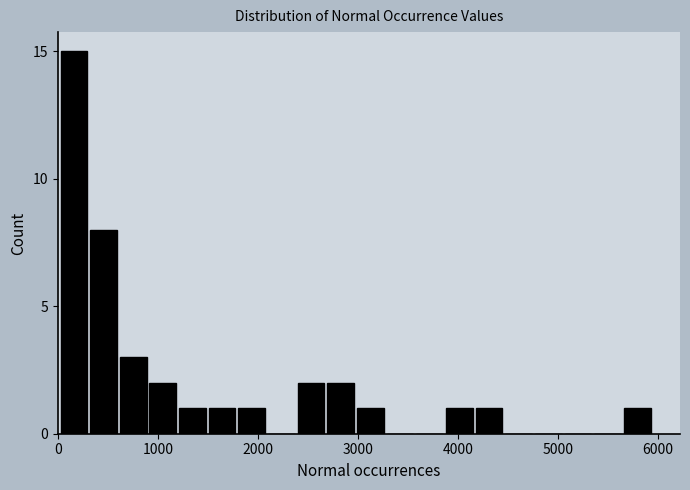

Read against the x-axis, roughly where is the centre of the tallest bar?

200